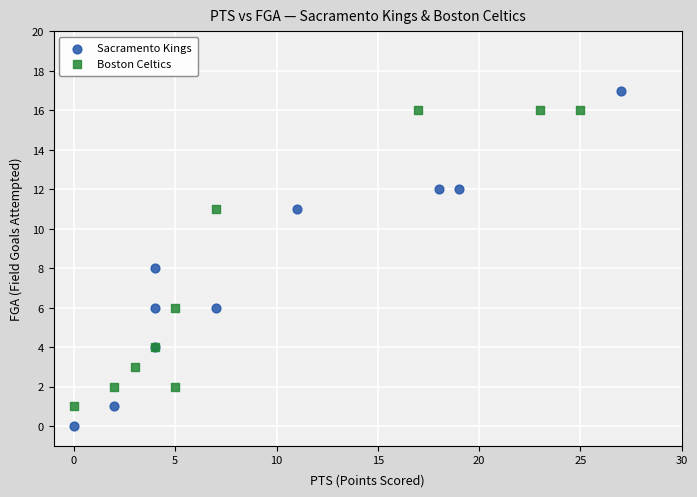

Which series has the widest spread of Y values?

Sacramento Kings